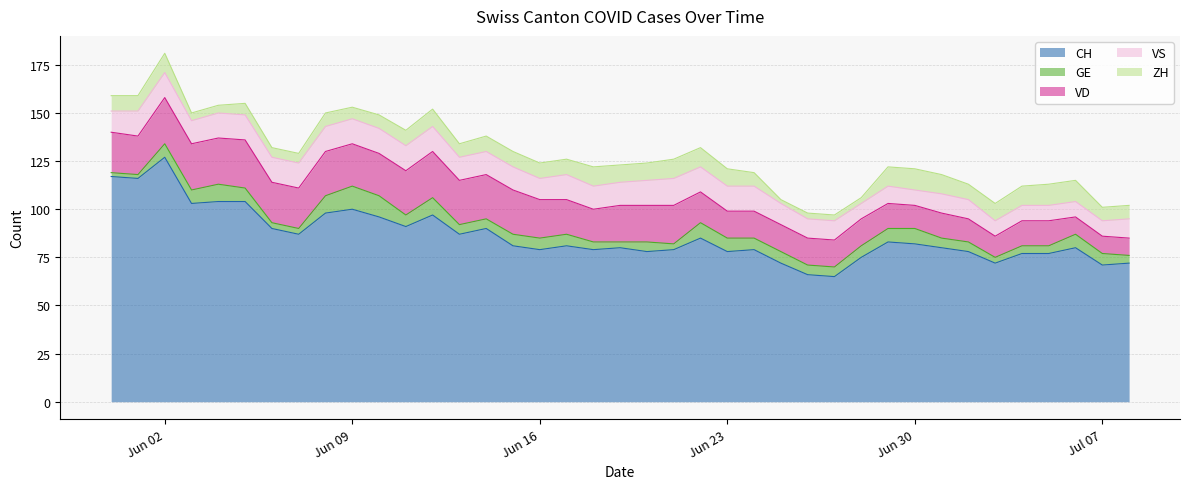

What is the difference between the CH values at 2020-06-30 and 2020-06-21?

3